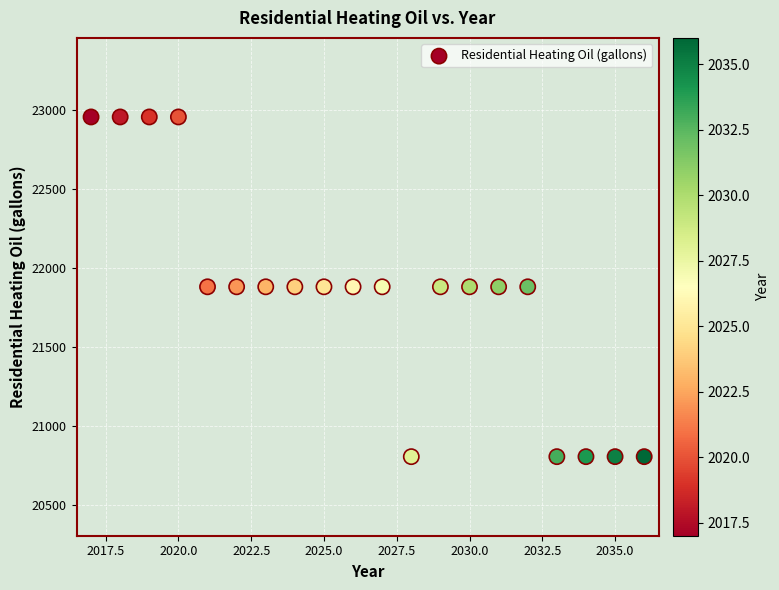

What is the range of Y values (max minus min)?

2148.2